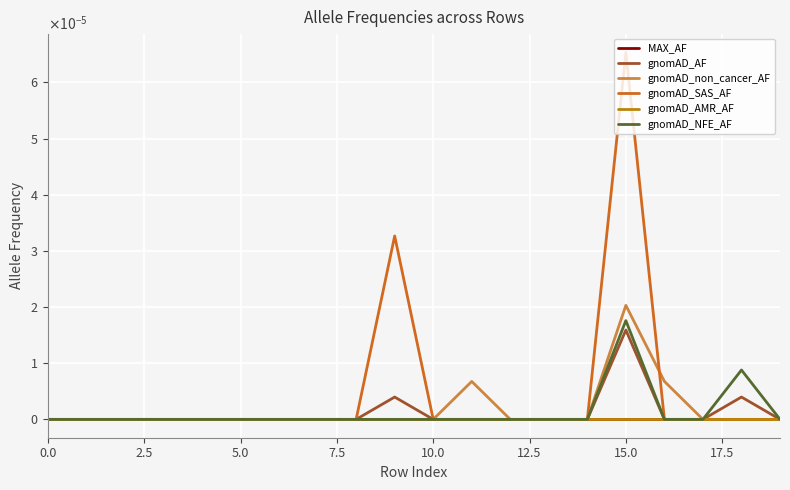

True or false: MAX_AF and gnomAD_non_cancer_AF intersect in this chart.

False